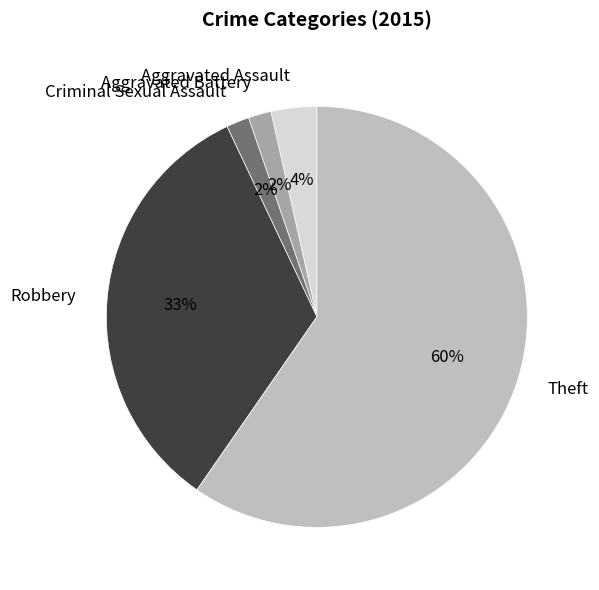

What percentage is the Robbery slice, to the nearest percent?

33%